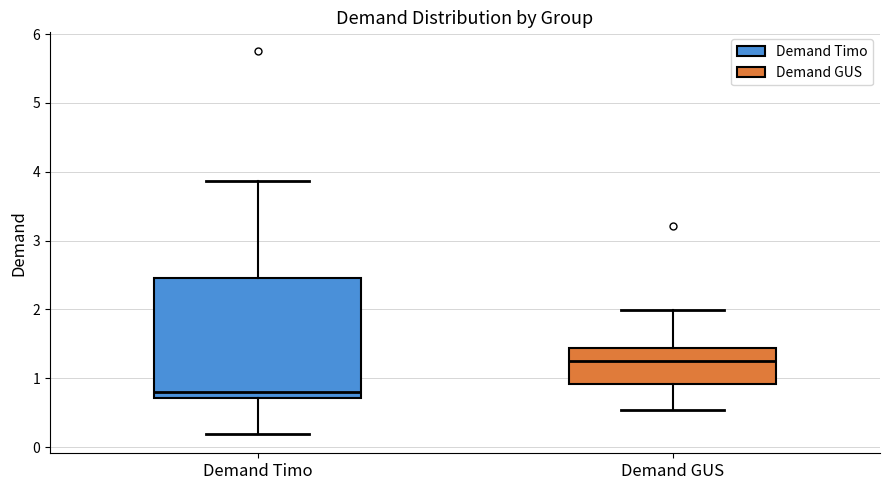

Which box is the tallest, from its lower edge to its upper edge?

Demand Timo